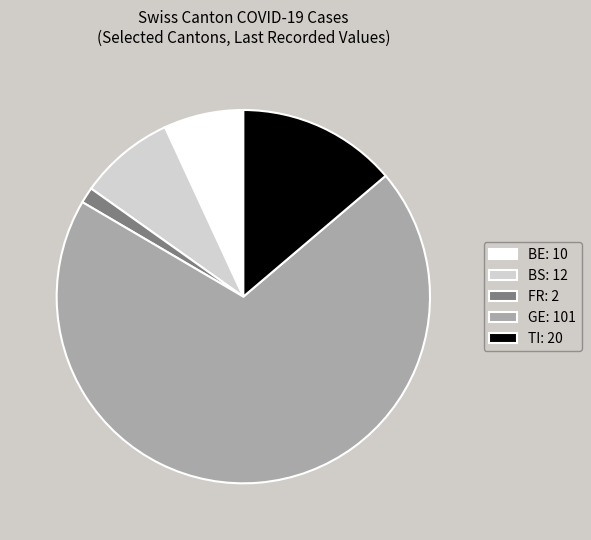

Do TI: 20 and GE: 101 together represent more than half of the pie?

Yes